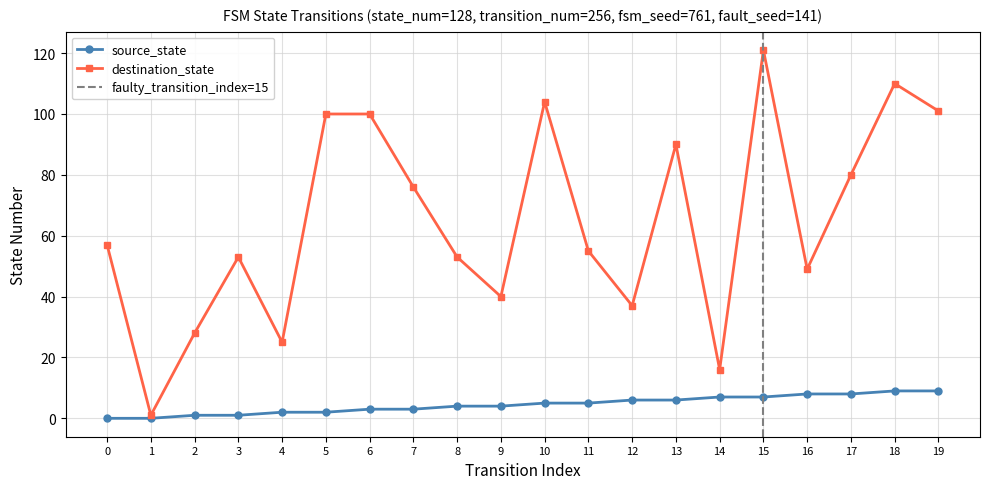

Reading left to right, list all the values displayed in this chart.

source_state: 0	0	1	1	2	2	3	3	4	4	5	5	6	6	7	7	8	8	9	9
destination_state: 57	1	28	53	25	100	100	76	53	40	104	55	37	90	16	121	49	80	110	101